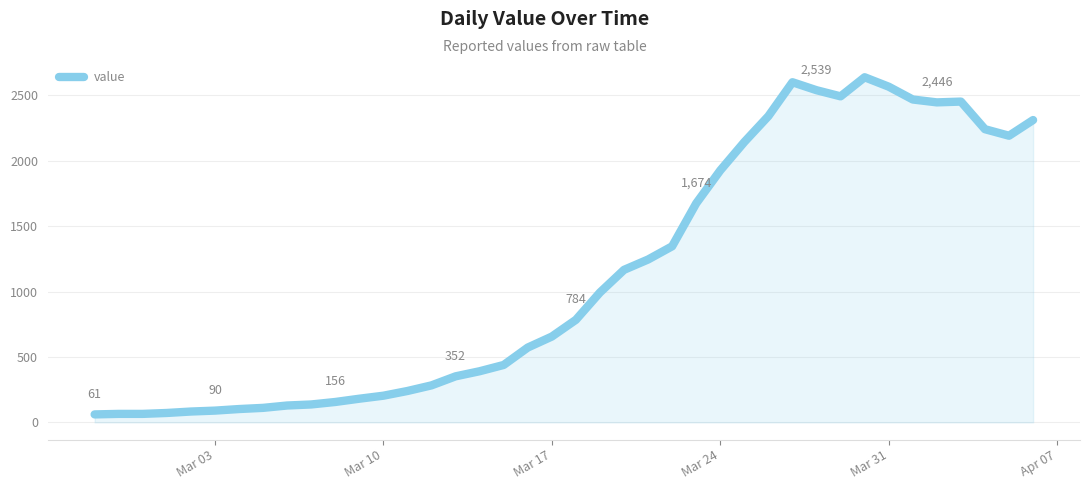

How many lines are shown in the chart?

1